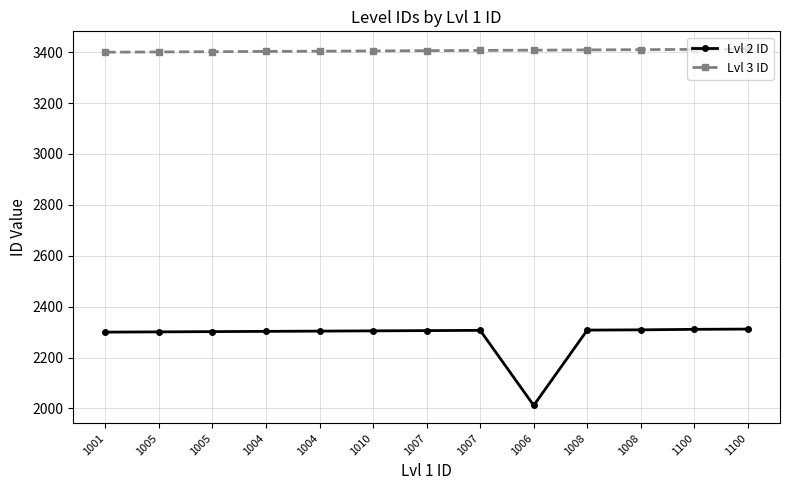

The Lvl 3 ID series shows 3401 at 1005. True or false?

True